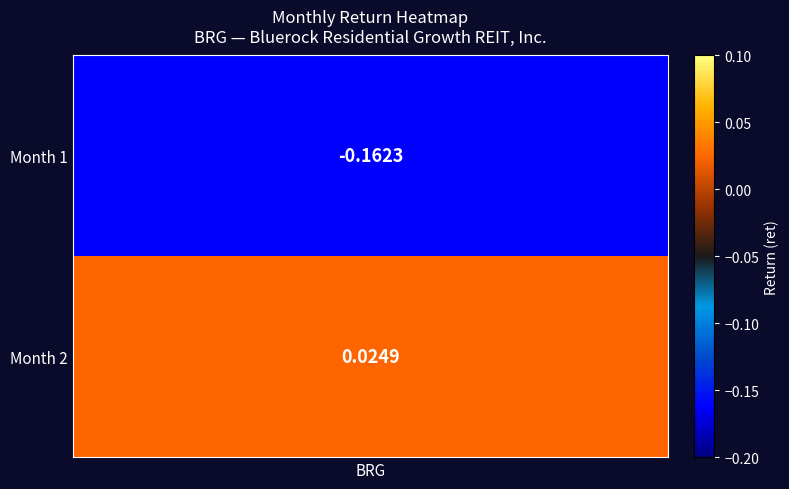

Reading right to left, transcribe all the data shown in this chart.

2=0.0	1=-0.2